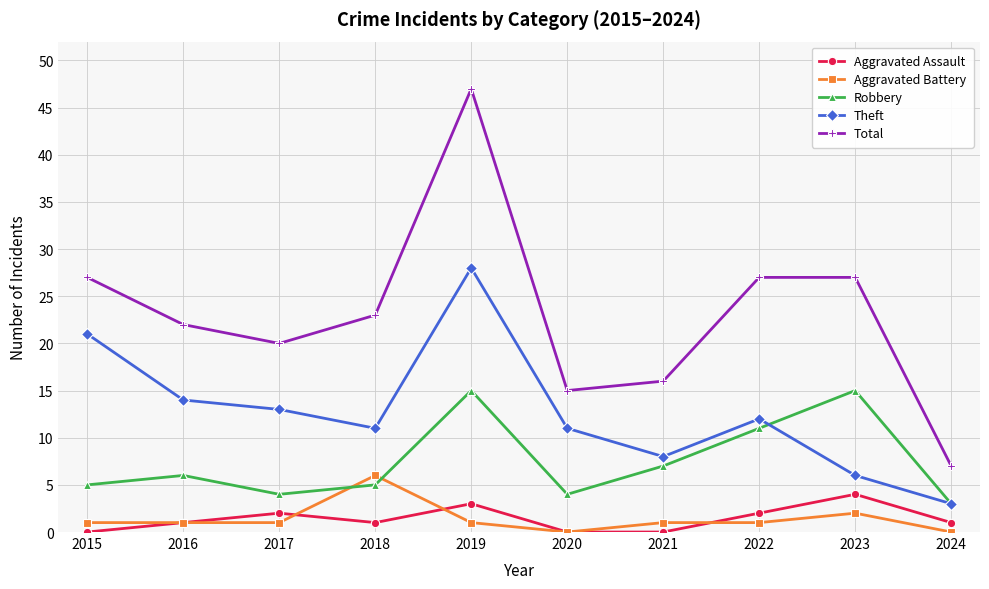

True or false: Total and Robbery intersect in this chart.

False